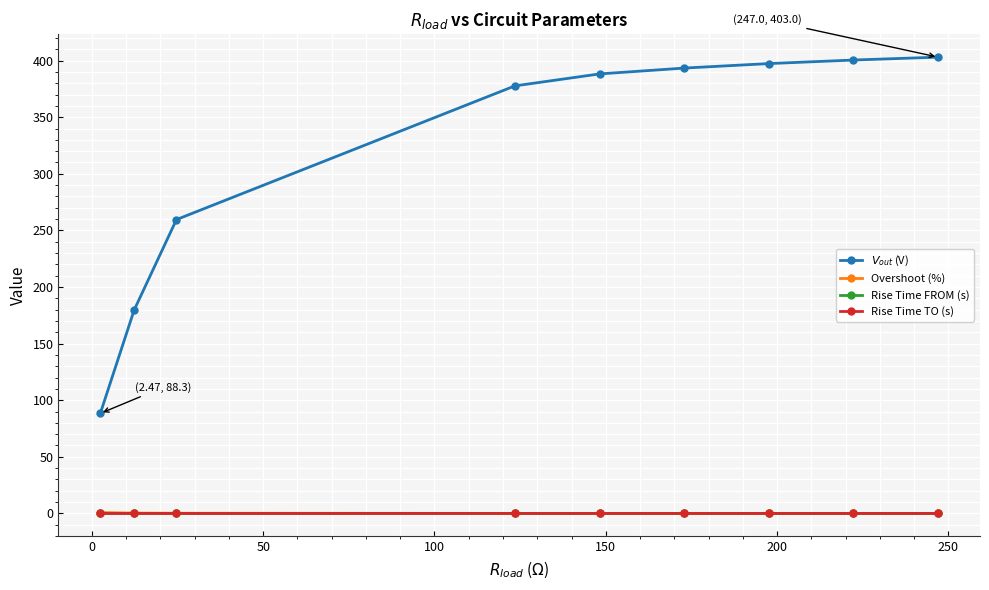

What is the greatest value displayed?

403.0